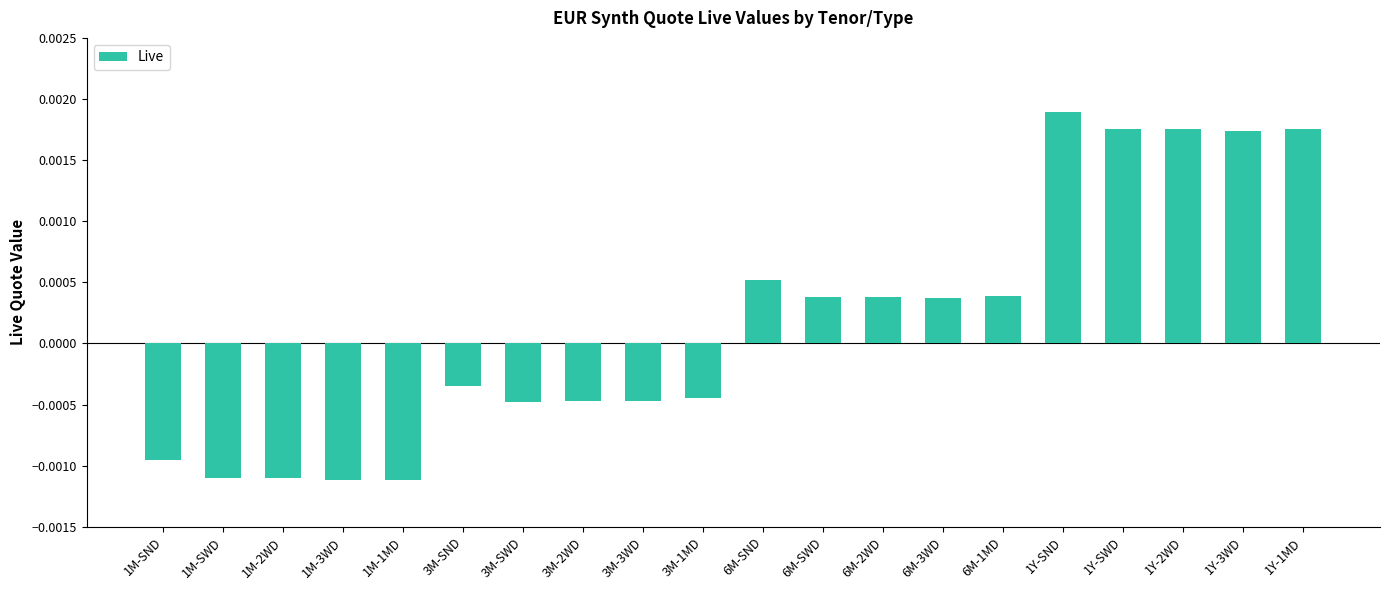

Which has a higher value, 1Y-3WD or 3M-SWD?

1Y-3WD